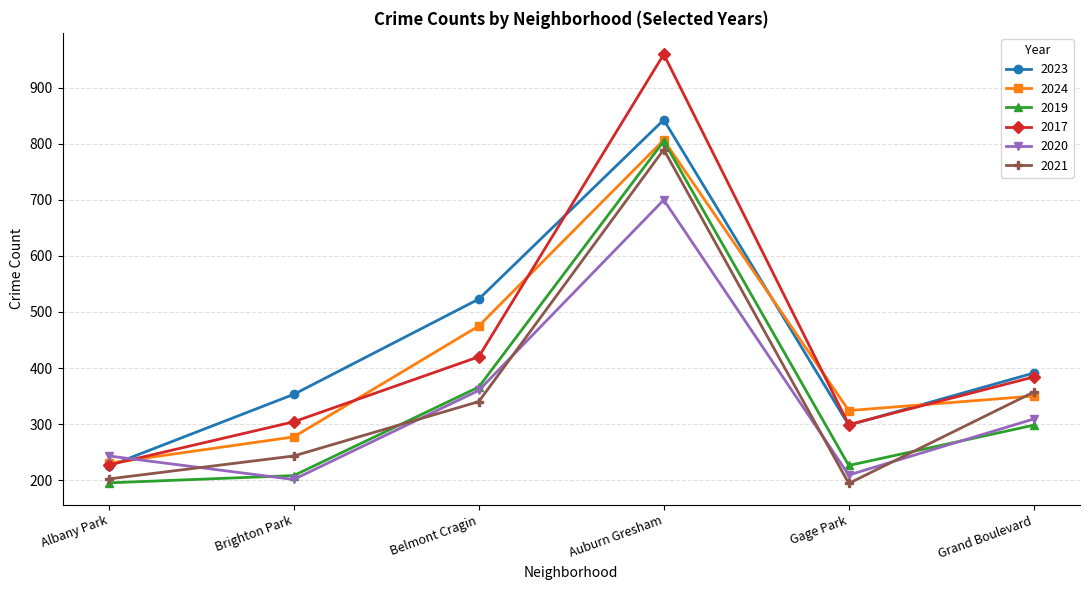

What is the label of the 1st point from the left?

Albany Park